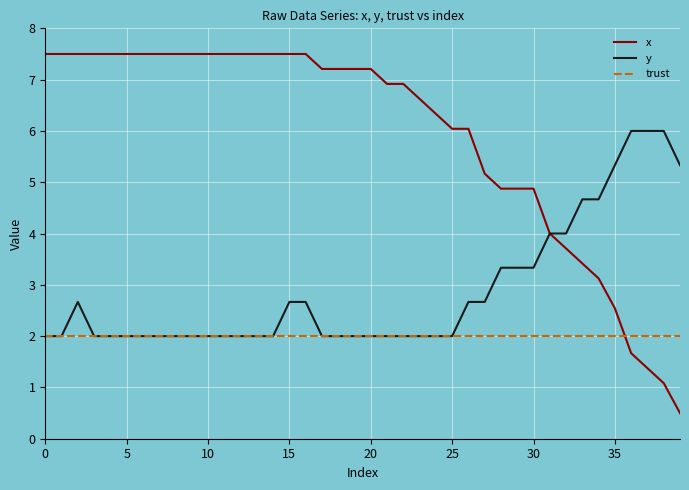

What is the greatest value displayed?

7.5